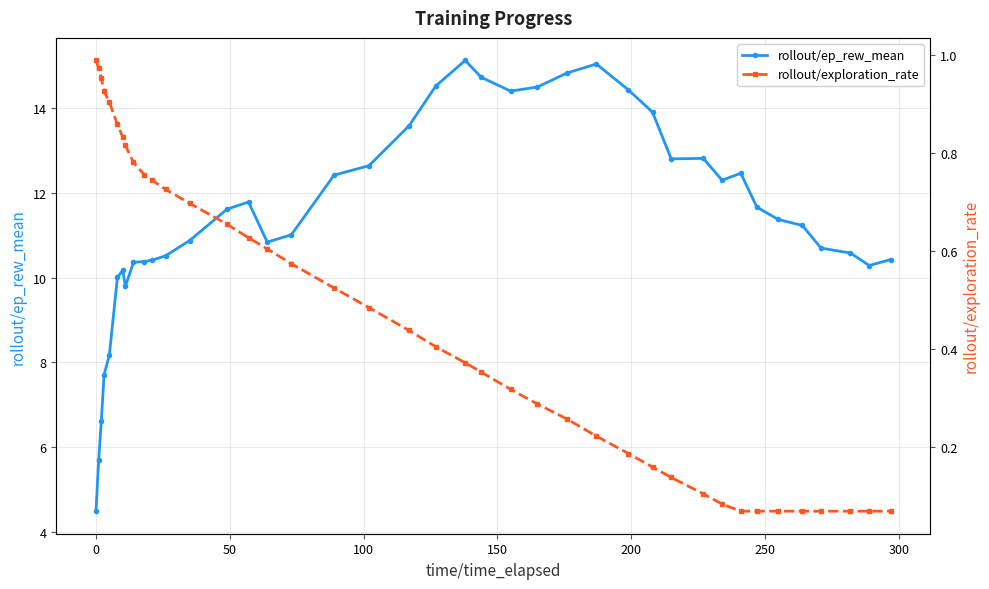

True or false: rollout/ep_rew_mean has more than 0 interior local peaks.

True